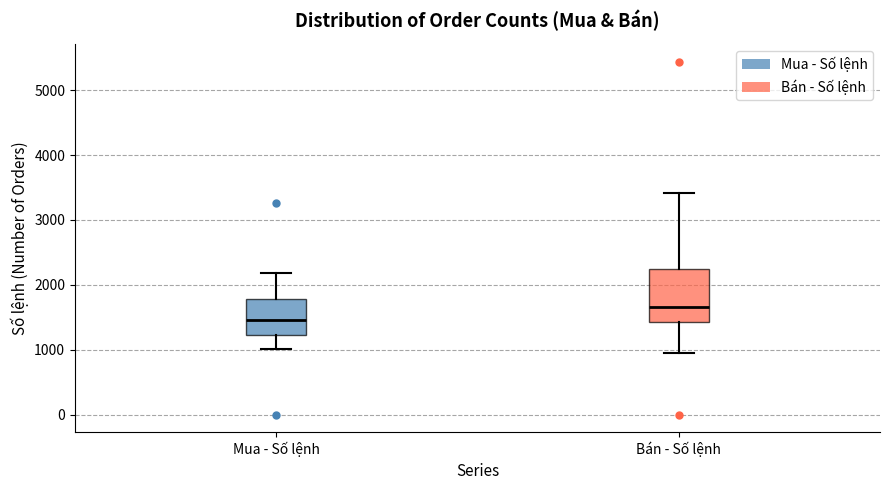

Comparing the boxes themselves (not the whiskers), which one is the tallest?

Bán - Số lệnh